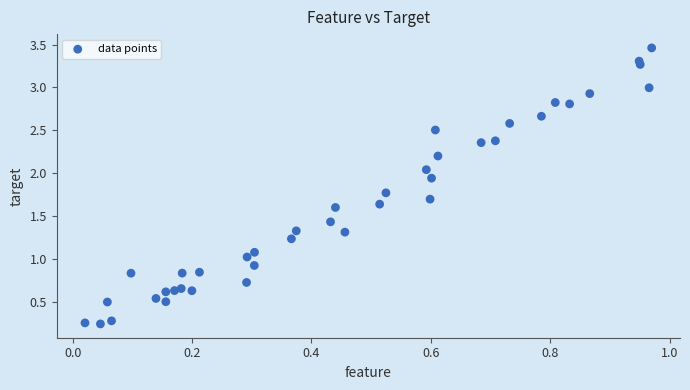

What is the range of X values (max minus min)?

0.9